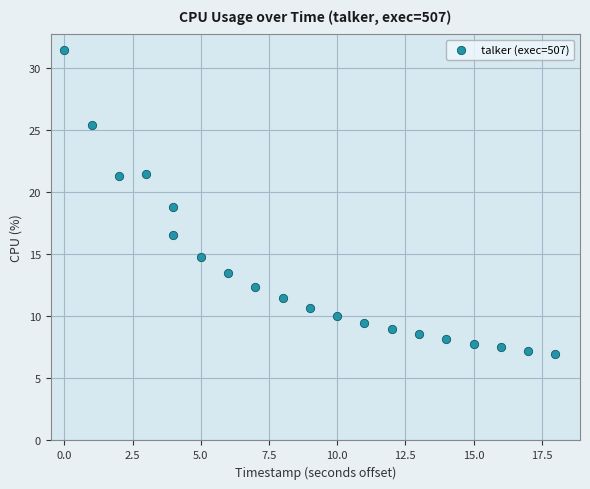

What is the range of Y values (max minus min)?

24.5